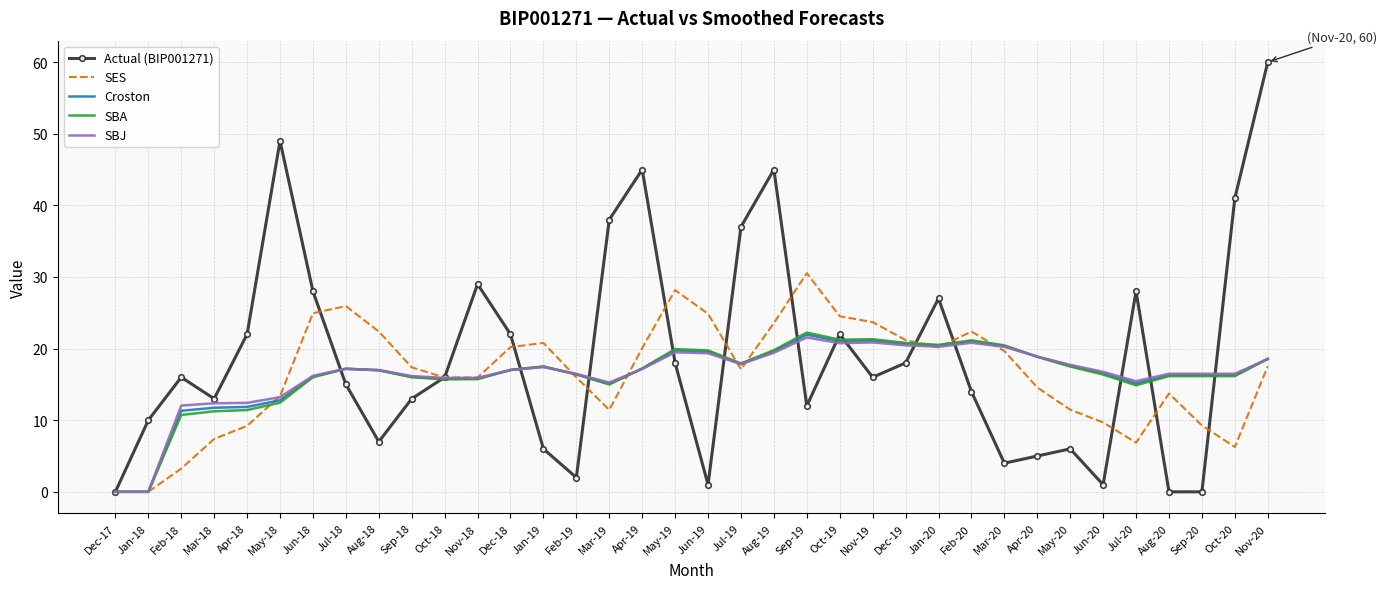

What is the total value across all series at Dec-18?

93.2